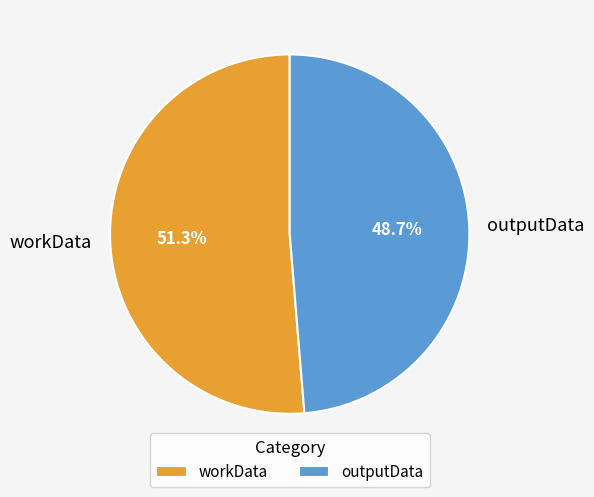

Count the number of slices in the pie.

2